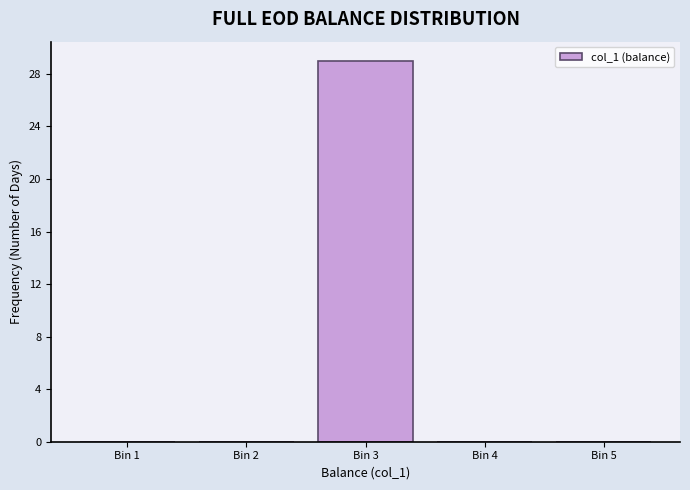

Reading right to left, what are all the values shown in this chart?

Bin 5=0	Bin 4=0	Bin 3=29	Bin 2=0	Bin 1=0